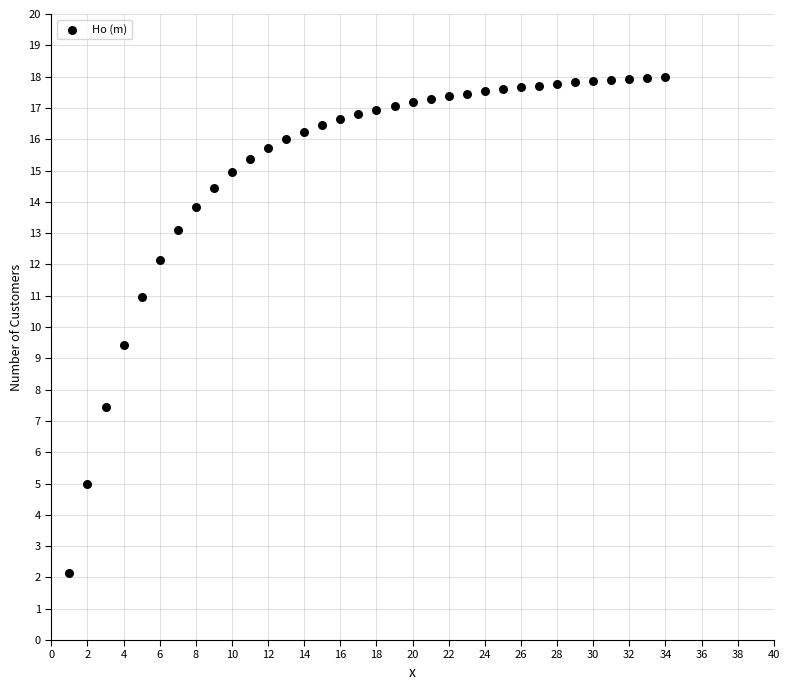

What Y value in the scatter plot is closest to 10?

9.4